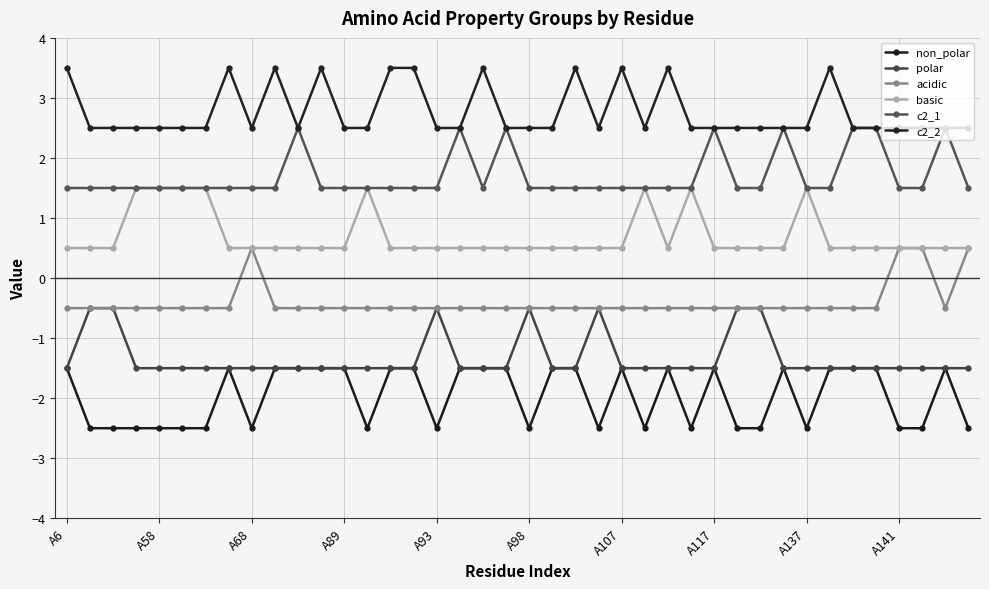

Is this an area chart (filled region under the line)?

No